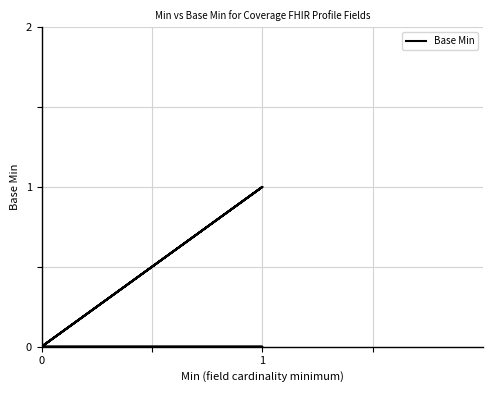

How many positive values are there?

3